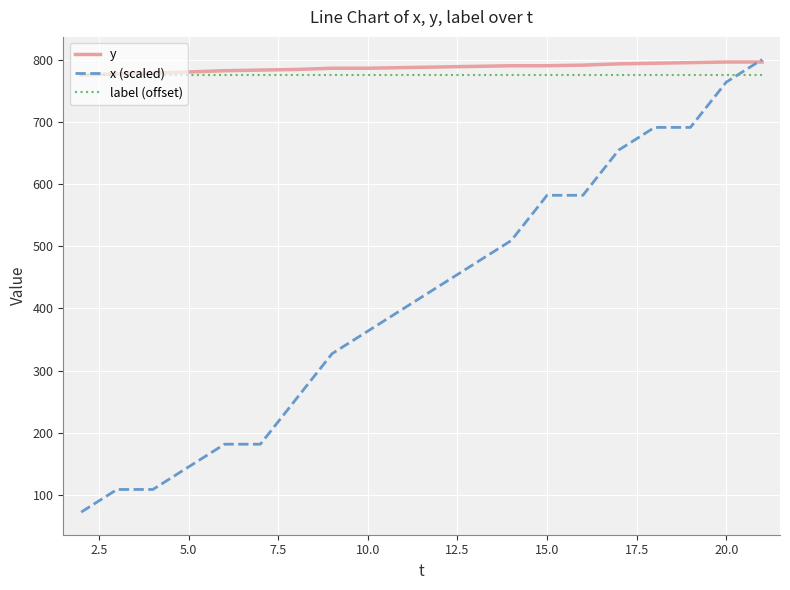

How many intersections are there between y and x (scaled)?

1